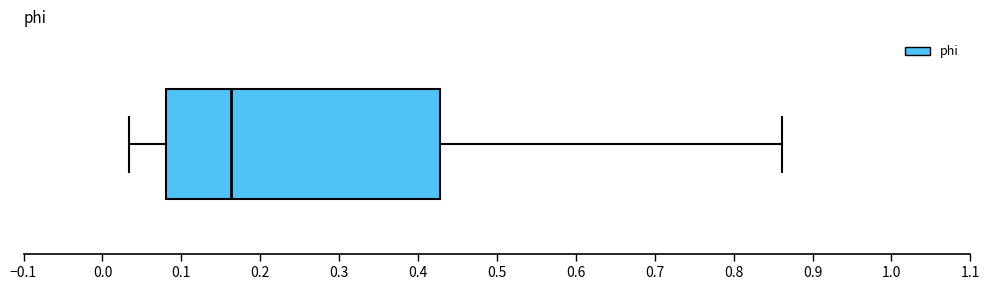

Transcribe this box plot: give where the median line is, the range the box spans, and where the two whiskers end, as read against the x-axis. The values are not printed on the chart, so give them approximately, as read against the axis.

median 0.16, box 0.08 to 0.43, whiskers 0.03 to 0.86